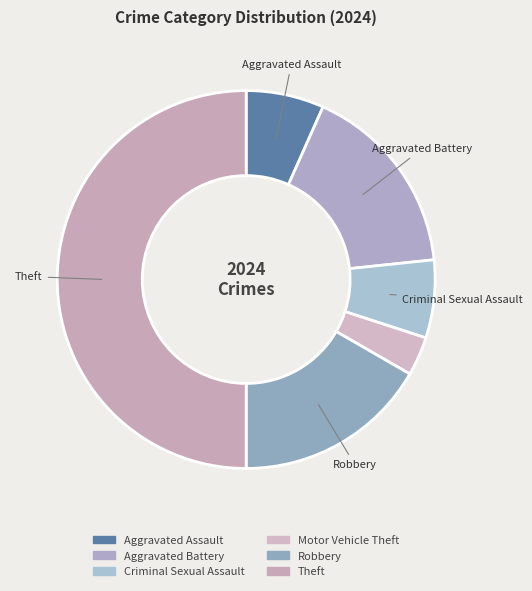

What is the smallest slice in the pie chart?

Motor Vehicle Theft